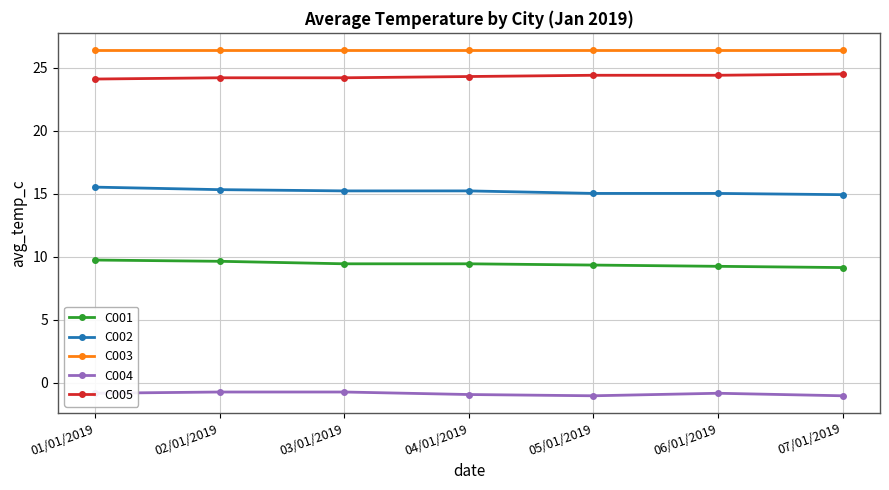

What position from the right is 01/01/2019?

7